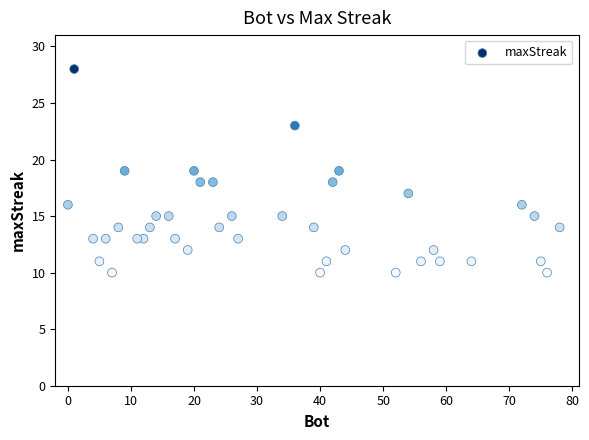

What is the range of X values (max minus min)?

78